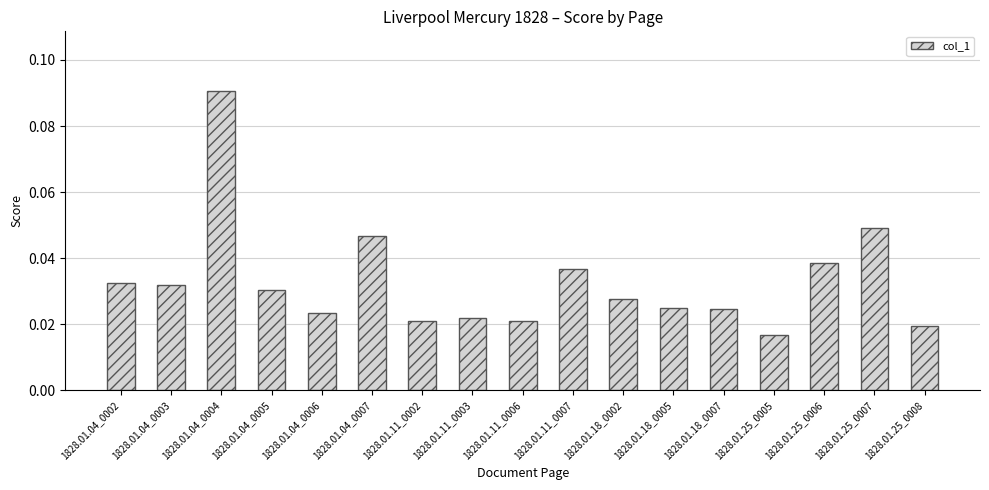

What position from the left is 1828.01.11_0002?

7